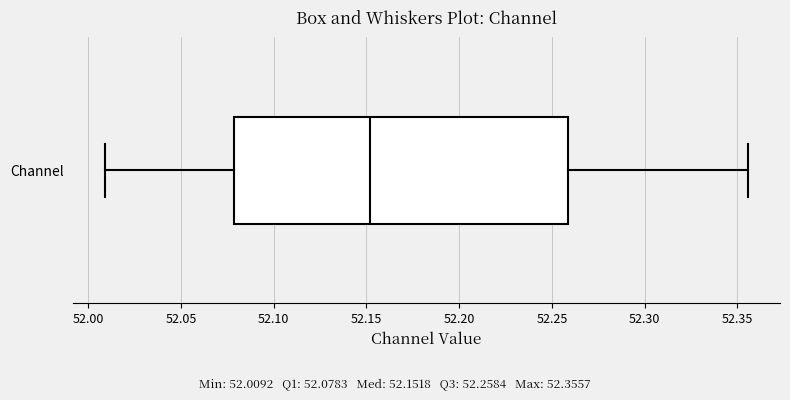

Transcribe this box plot: give where the median line is, the range the box spans, and where the two whiskers end, as read against the x-axis. The values are not printed on the chart, so give them approximately, as read against the axis.

median 52.150, box 52.080 to 52.260, whiskers 52.010 to 52.355